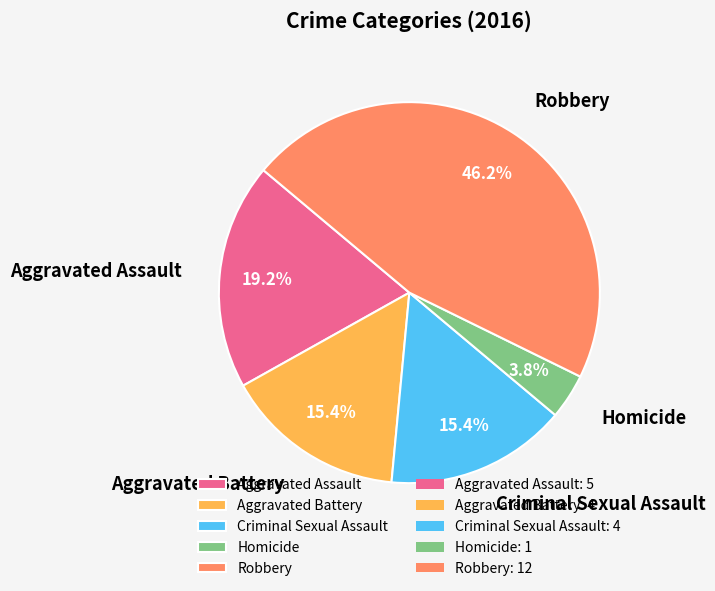

What portion of the pie excludes Aggravated Assault?

80.8%